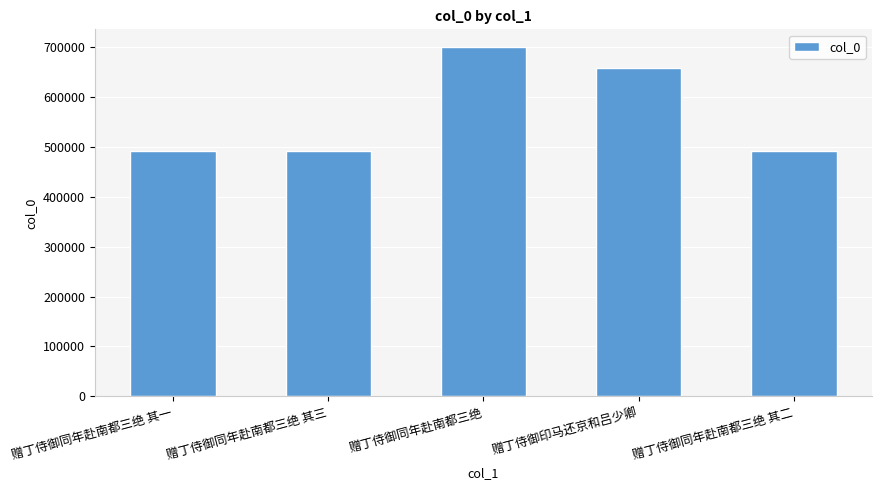

What is the sum of the values at 赠丁侍御同年赴南都三绝 and 赠丁侍御同年赴南都三绝 其三?

1190953